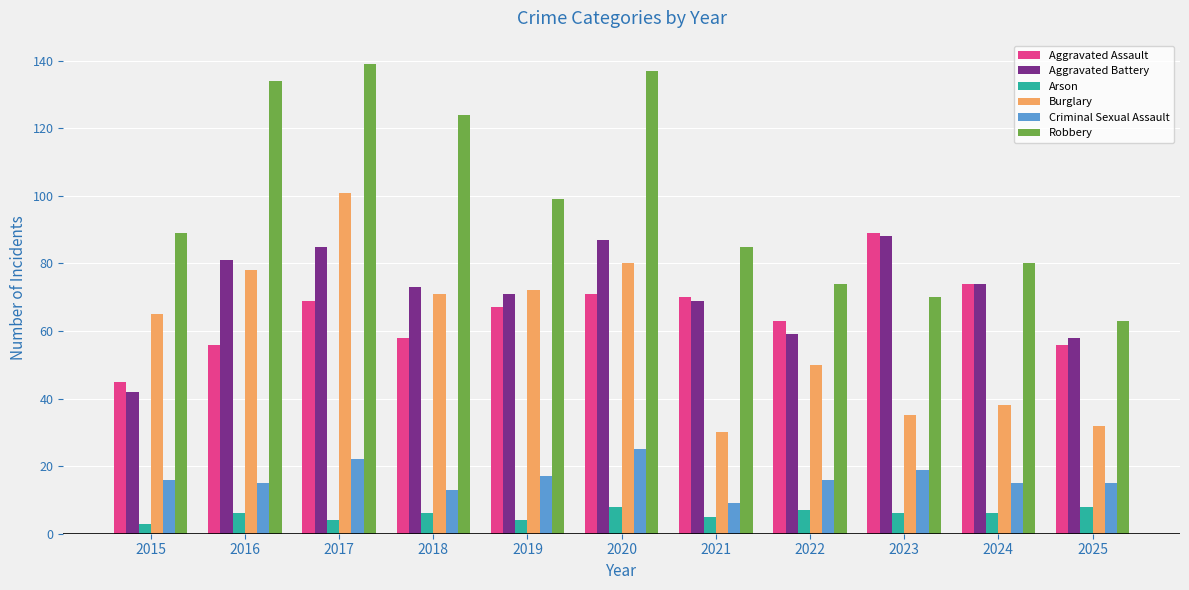

What value does the Burglary series have at 2015?

65